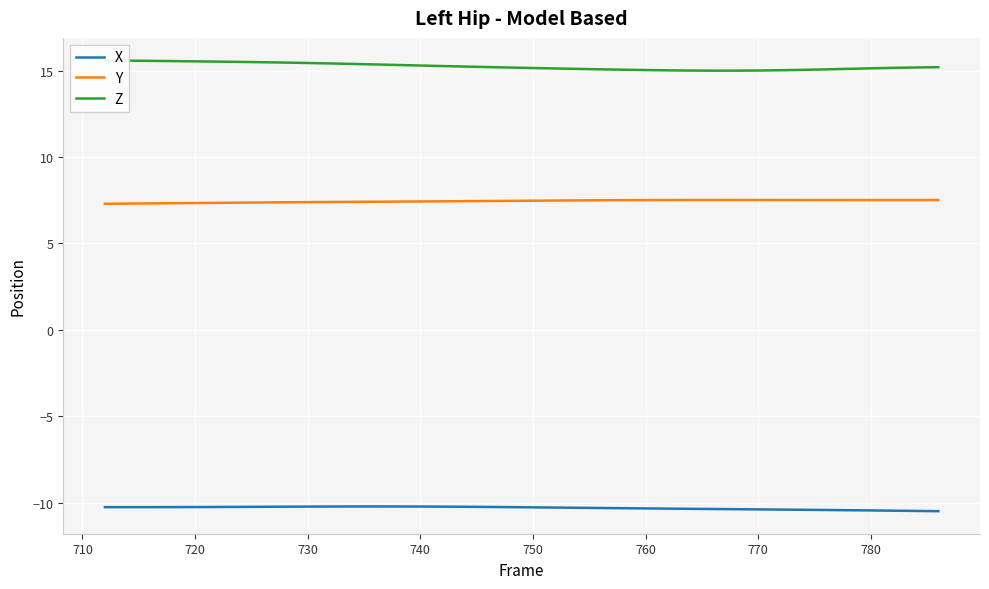

What is the highest value of the X series?

-10.2